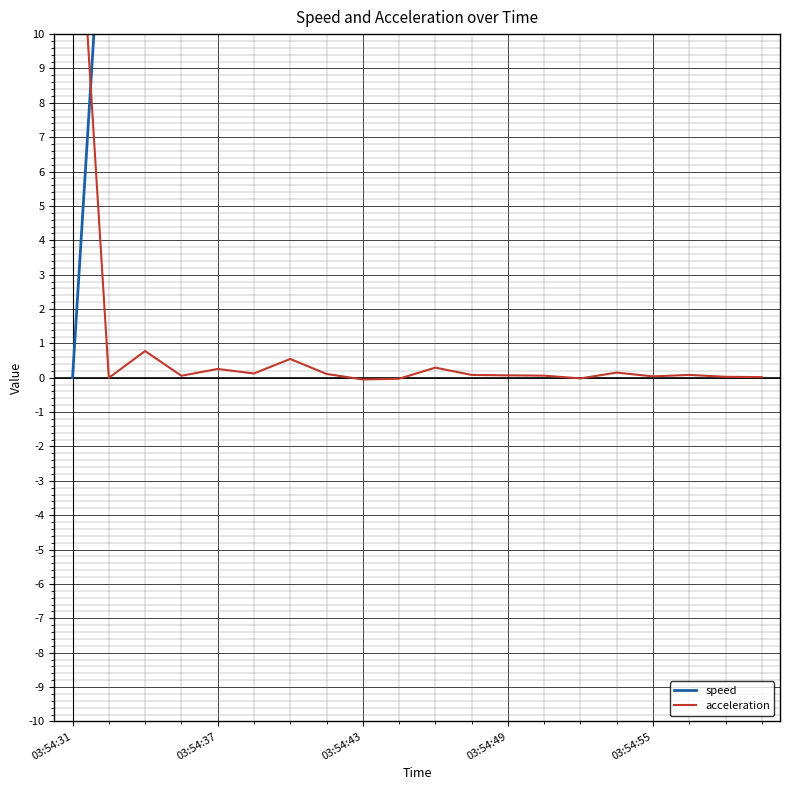

Is the value of speed at 03:54:49 greater than the value of acceleration at 03:54:31?

Yes